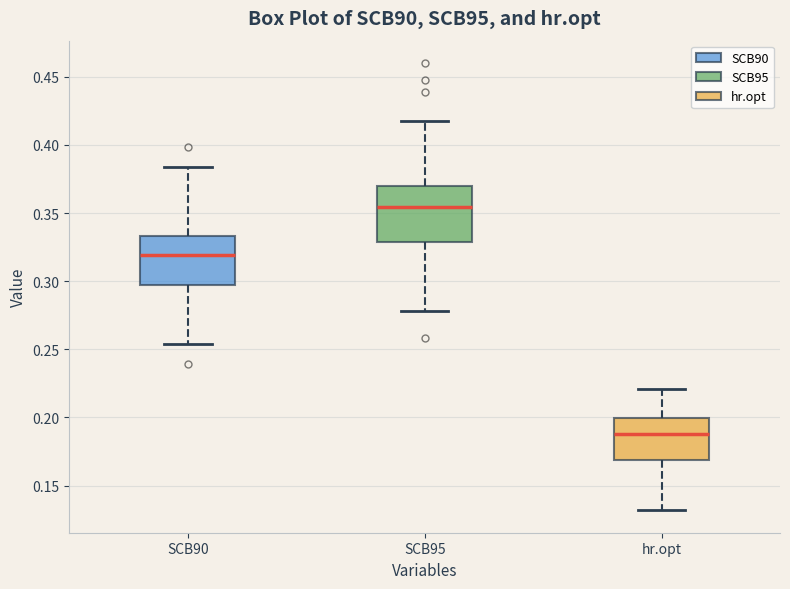

Reading left to right, transcribe this box plot: for each box, give where its median line is, the range the box spans, and where its two whiskers end, as read against the y-axis. The values are not printed on the chart, so give them approximately, as read against the axis.

SCB90: median 0.320, box 0.295 to 0.335, whiskers 0.255 to 0.385
SCB95: median 0.355, box 0.330 to 0.370, whiskers 0.280 to 0.415
hr.opt: median 0.190, box 0.170 to 0.200, whiskers 0.130 to 0.220